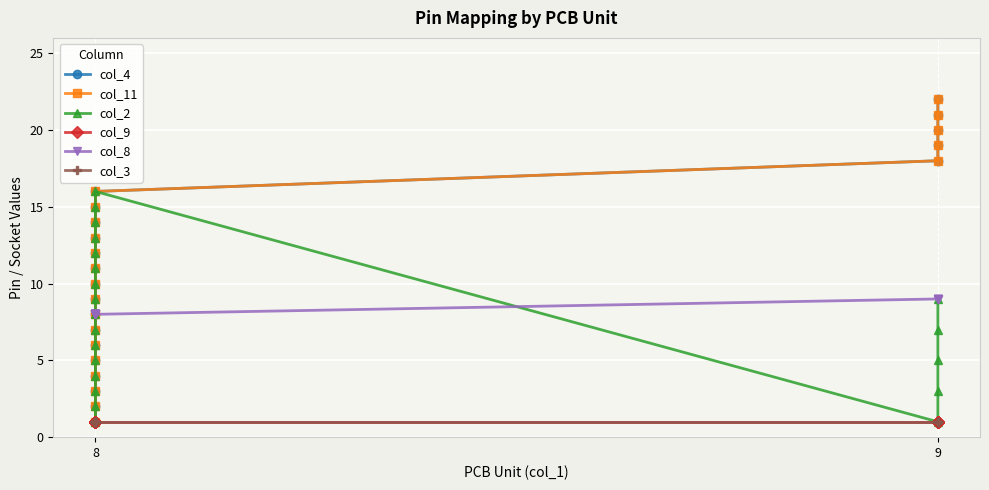

Reading right to left, what are all the values shown in this chart?

col_4: 22	21	20	19	18	16	6	15	7	14	8	1	9	2	10	3	11	4	12	5	13
col_11: 22	21	20	19	18	16	15	14	13	12	11	10	9	8	7	6	5	4	3	2	1
col_2: 9	7	5	3	1	16	15	14	13	12	11	10	9	8	7	6	5	4	3	2	1
col_9: 1	1	1	1	1	1	1	1	1	1	1	1	1	1	1	1	1	1	1	1	1
col_8: 9	9	9	9	9	8	8	8	8	8	8	8	8	8	8	8	8	8	8	8	8
col_3: 1	1	1	1	1	1	1	1	1	1	1	1	1	1	1	1	1	1	1	1	1